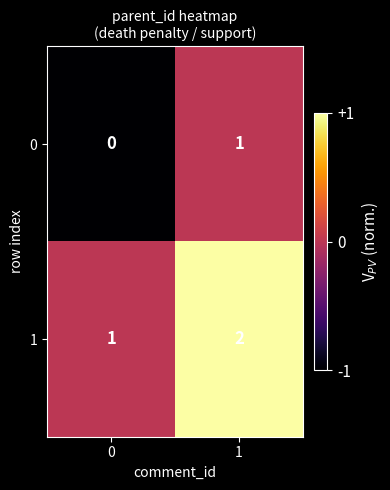

Reading left to right, transcribe all the data shown in this chart.

0: 0	1
1: 1	2